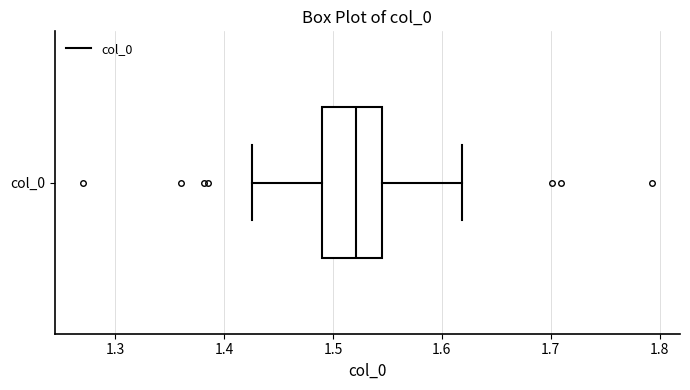

Read this box plot against the x-axis: the position of the median line, the range covered by the box, and the ends of both whiskers. The values are not printed on the chart, so give them approximately, as read against the axis.

median 1.52, box 1.49 to 1.55, whiskers 1.43 to 1.62